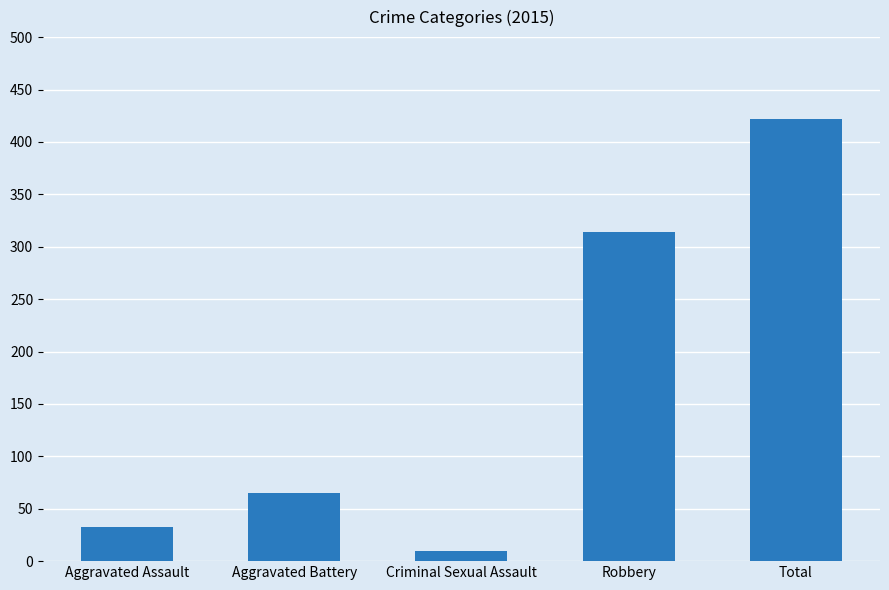

Where is the data nearest to the value 216?

Robbery